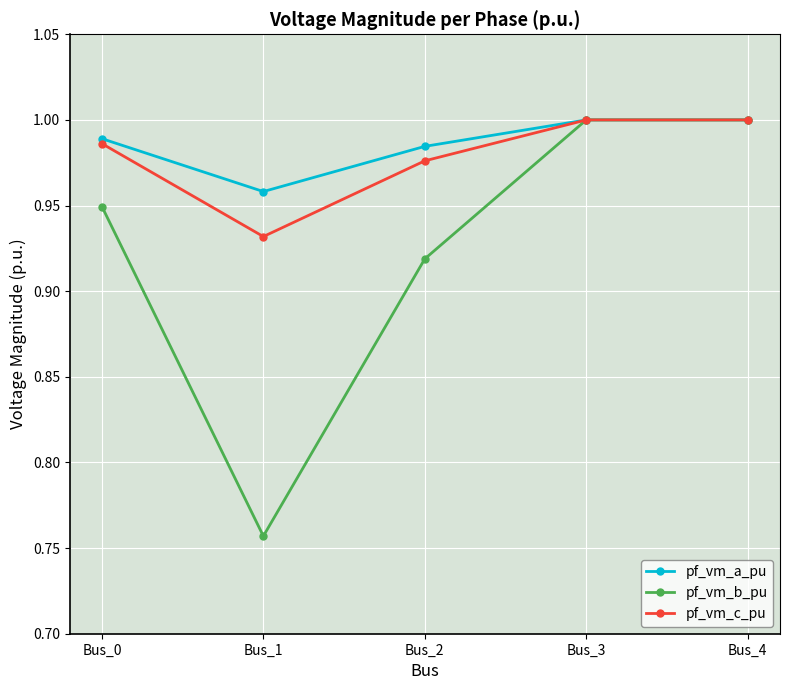

How many data points does each series have?

5